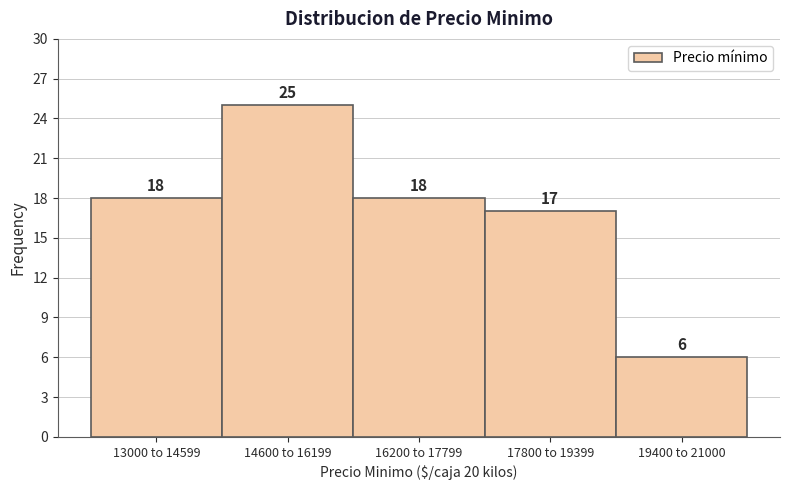

Reading right to left, transcribe all the data shown in this chart.

19400 to 21000=6	17800 to 19399=17	16200 to 17799=18	14600 to 16199=25	13000 to 14599=18